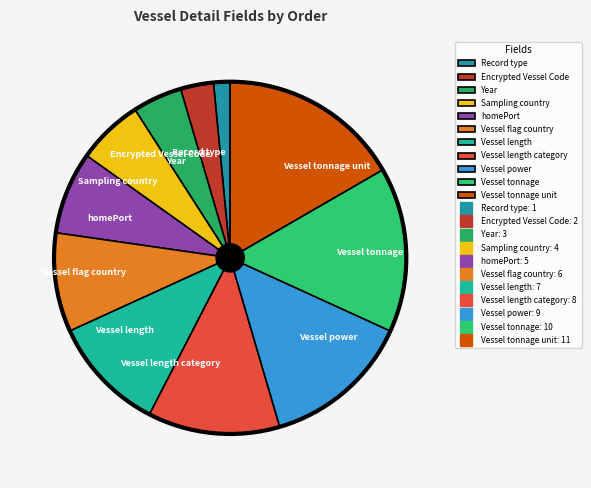

Is the sum of Vessel flag country and Year greater than half?

No